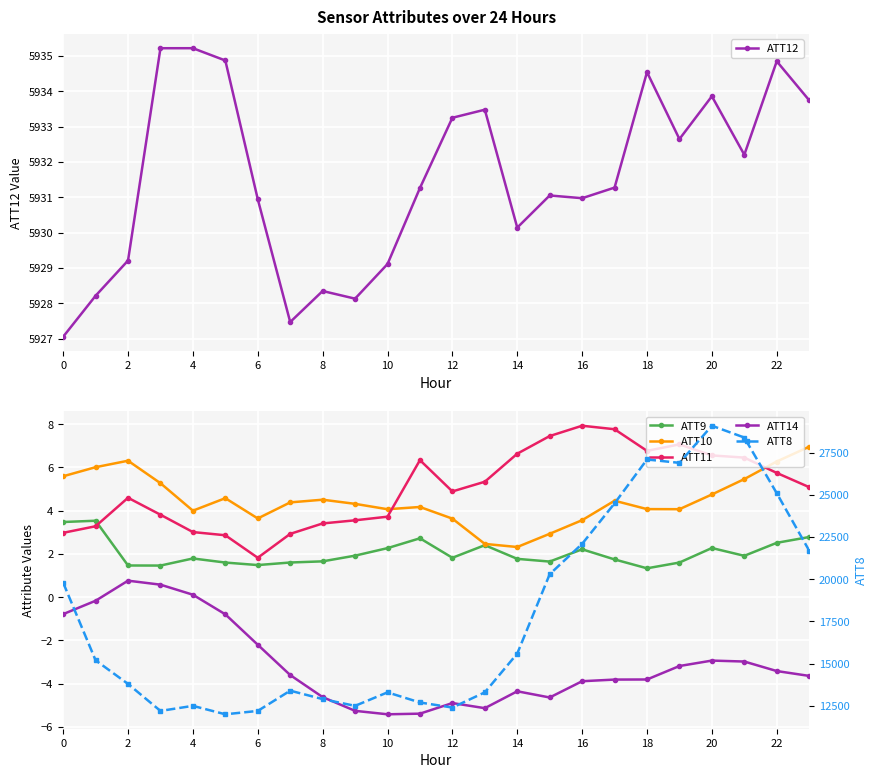

What is the lowest value of the ATT9 series?

1.3